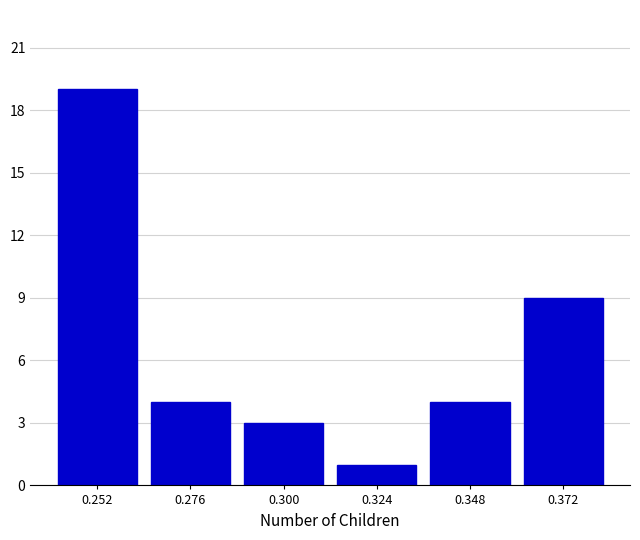

Reading left to right, extract all data points from this chart.

19	4	3	1	4	9